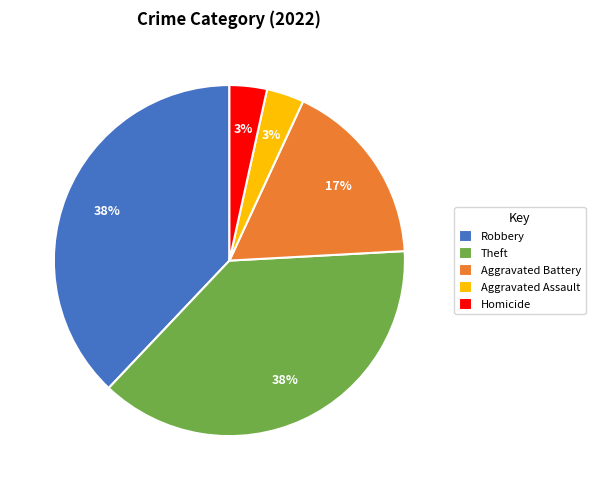

To the nearest percent, what portion does Homicide represent?

3%